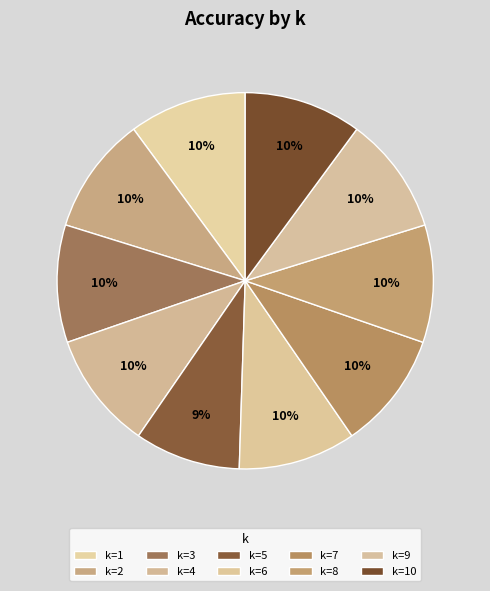

How many slices are in this pie chart?

10